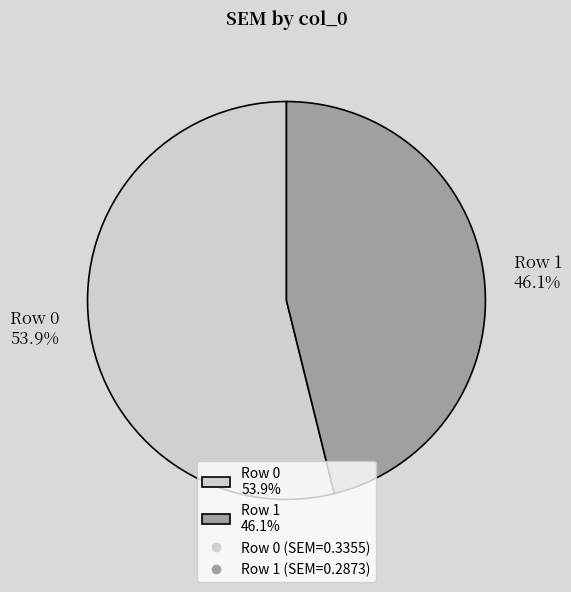

Rank the categories by value from highest to lowest.

Row 0 53.9%, Row 1 46.1%